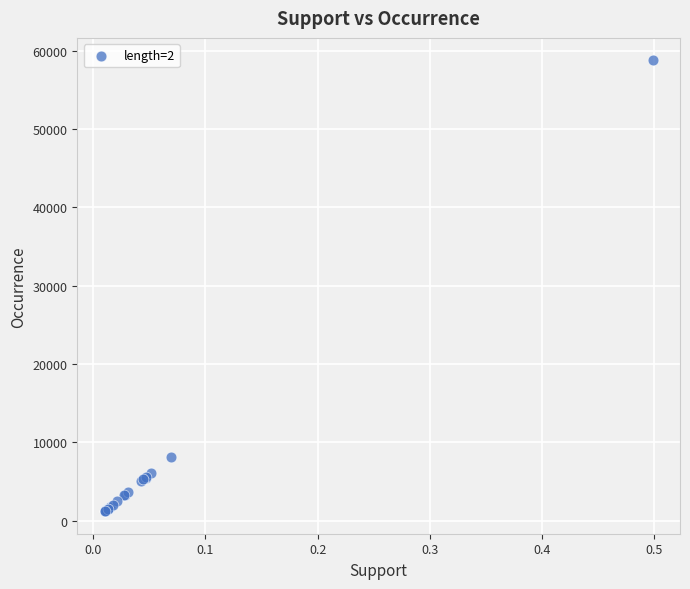

What Y value in the scatter plot is closest to 29968?

8172